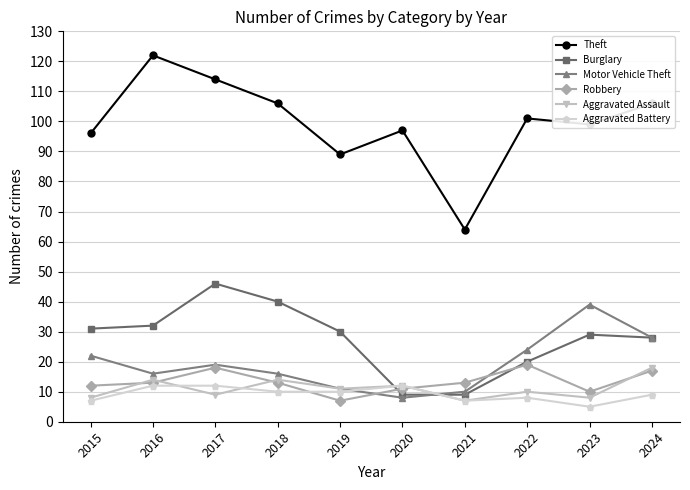

What is the minimum value for Robbery?

7